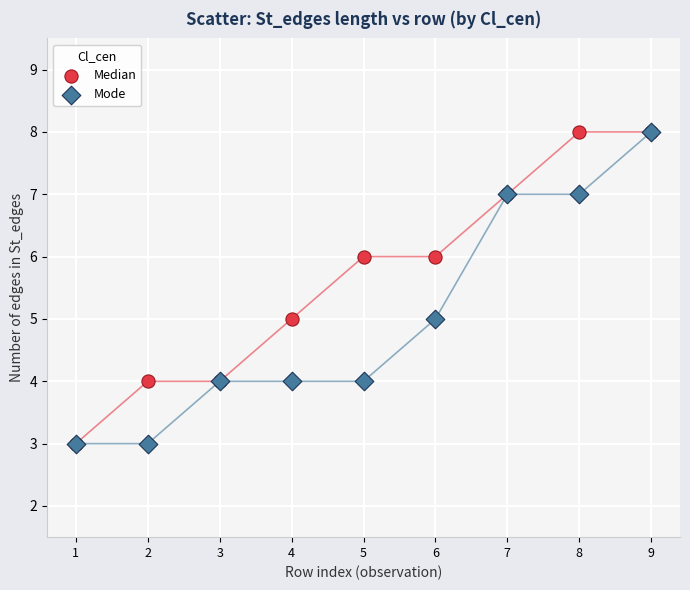

What are all the series names shown in the legend?

Median, Mode